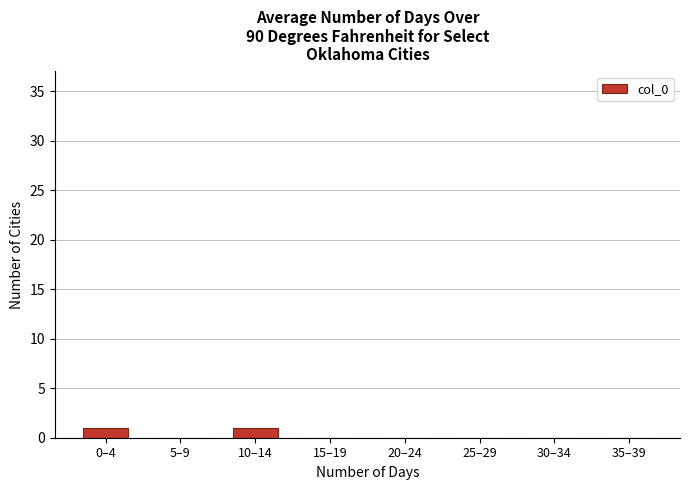

Approximately how many times larger is the value at 0–4 compared to 10–14?

1.0